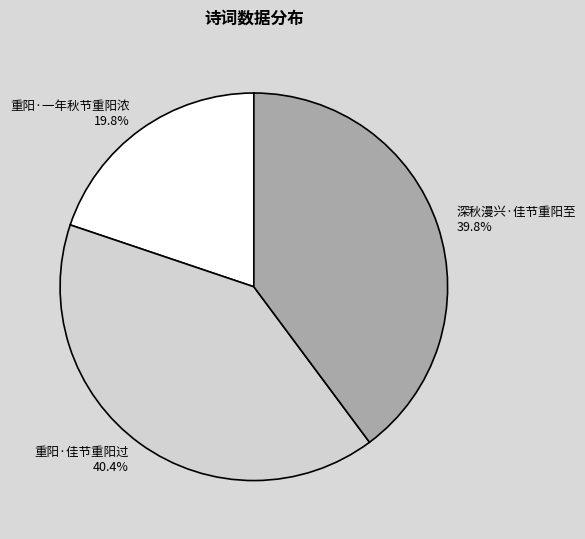

Combined, do 重阳·一年秋节重阳浓 and 重阳·佳节重阳过 account for over 50%?

Yes